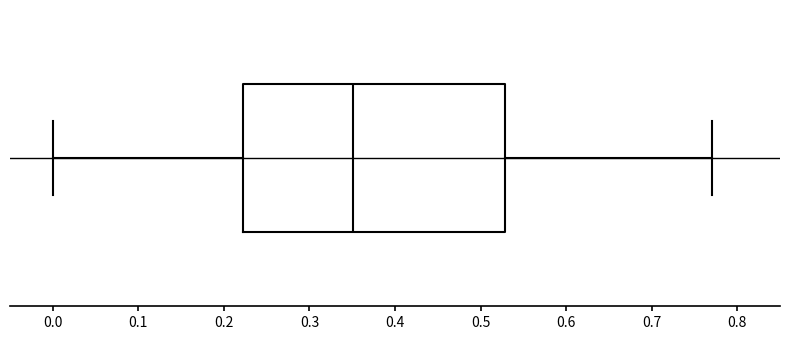

Read this box plot against the x-axis: the position of the median line, the range covered by the box, and the ends of both whiskers. The values are not printed on the chart, so give them approximately, as read against the axis.

median 0.35, box 0.22 to 0.53, whiskers 0.00 to 0.77